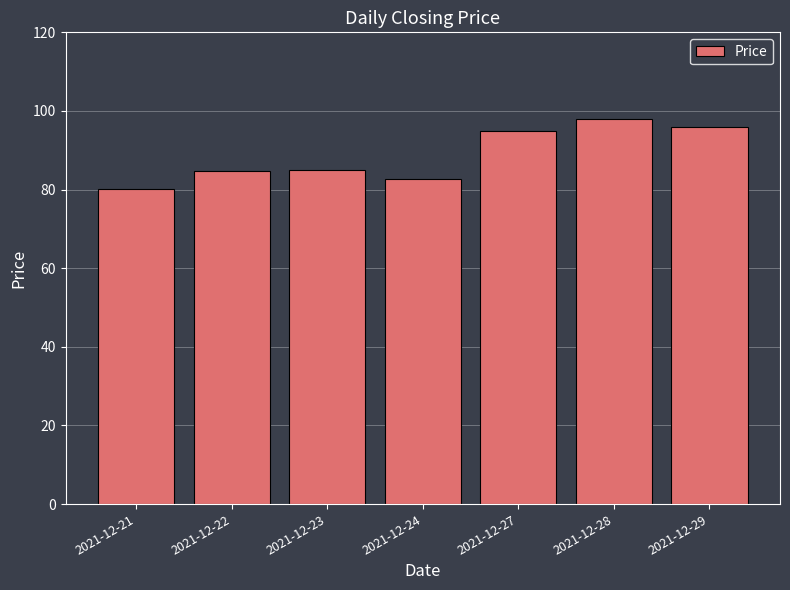

What is the average value?

88.8